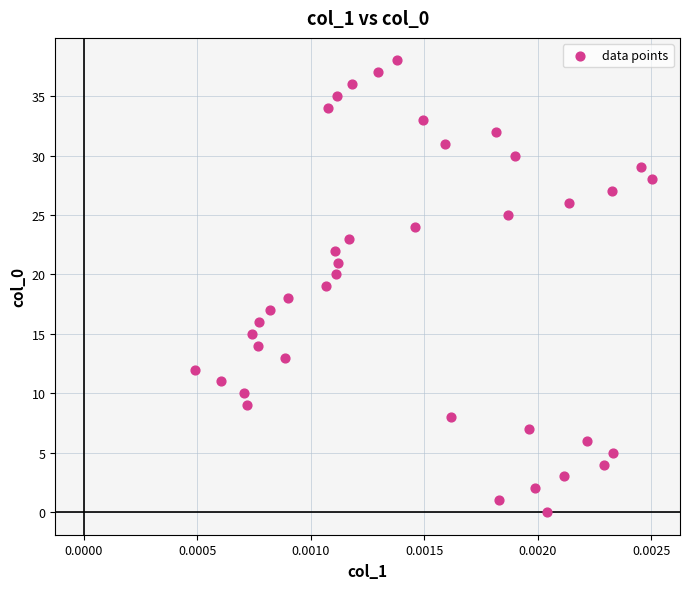

What is the range of Y values (max minus min)?

38